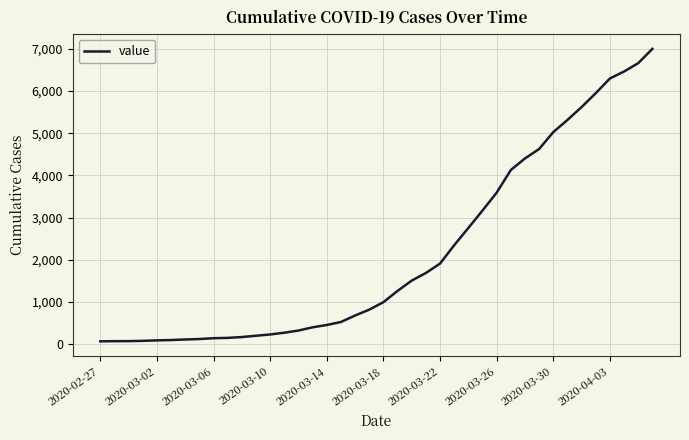

What is the maximum value shown in the chart?

7003